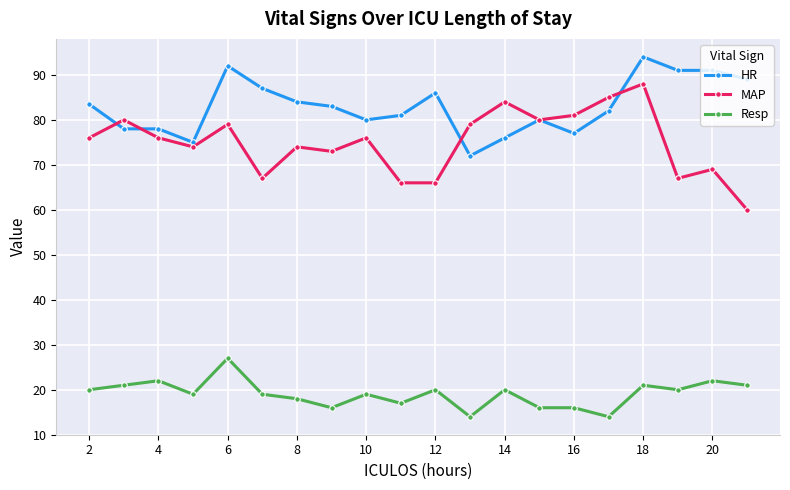

How many data points in HR are less than 83?

10